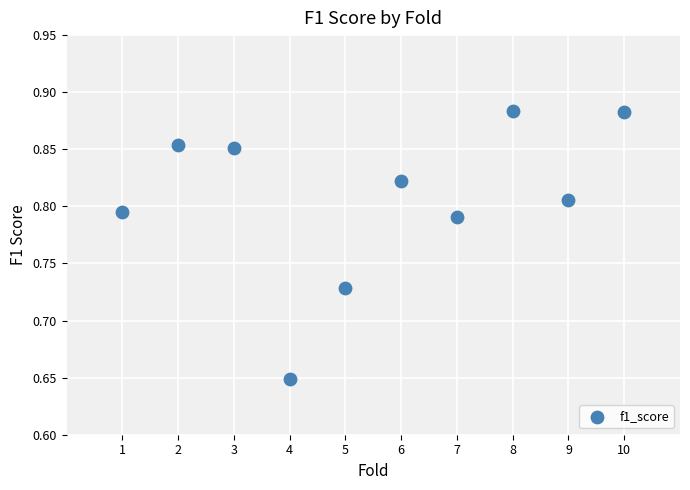

What is the range of X values (max minus min)?

9.0